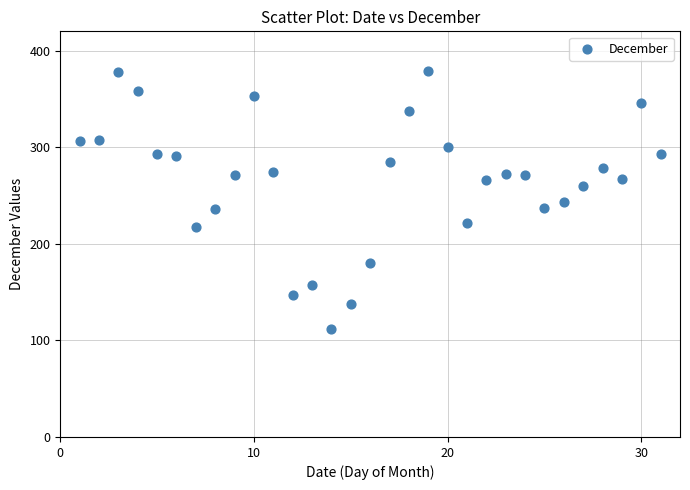

What is the range of Y values (max minus min)?

267